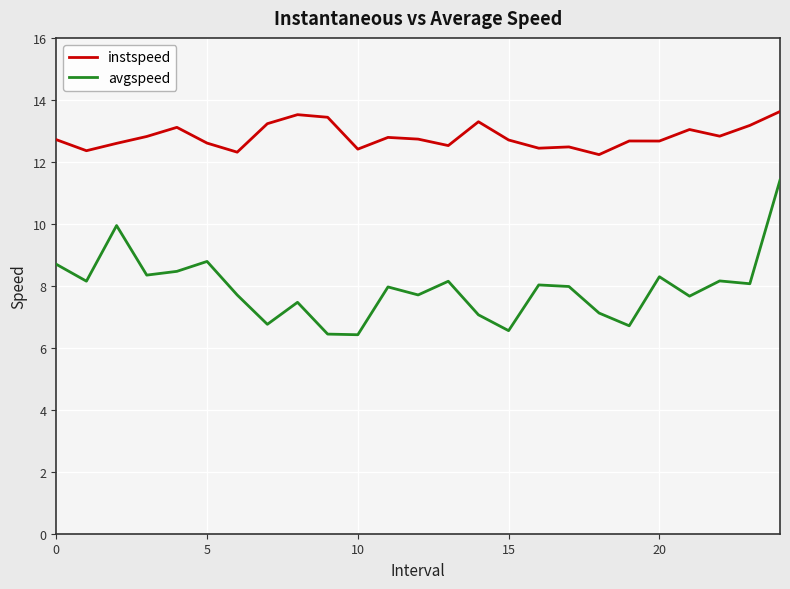

What is the difference between the maximum and minimum values in the instspeed series?

1.4